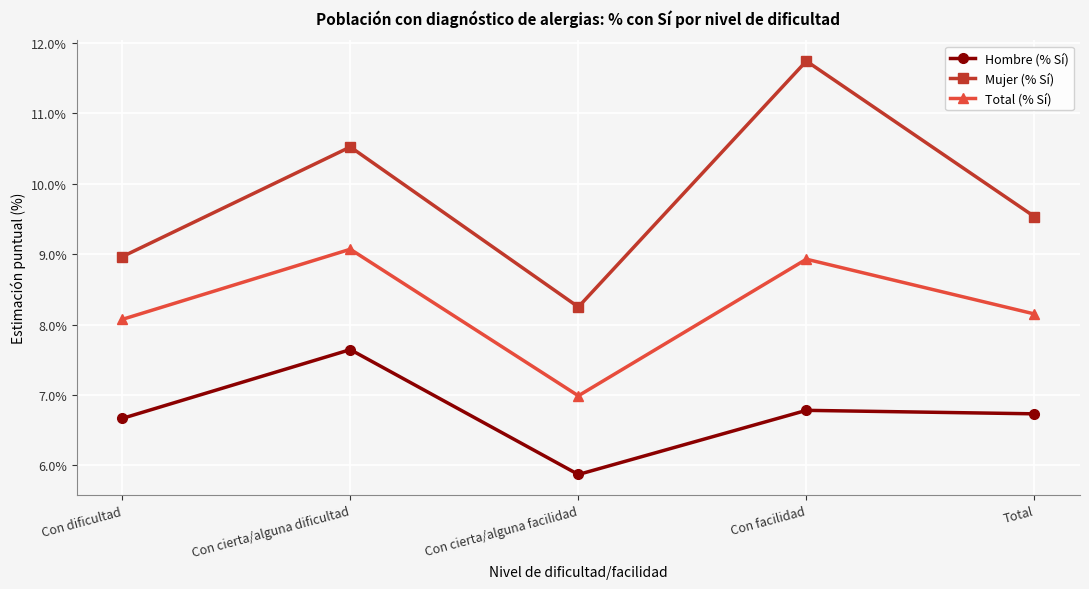

Is the value of Mujer (% Sí) at Con cierta/alguna facilidad greater than the value of Hombre (% Sí) at Con cierta/alguna dificultad?

Yes